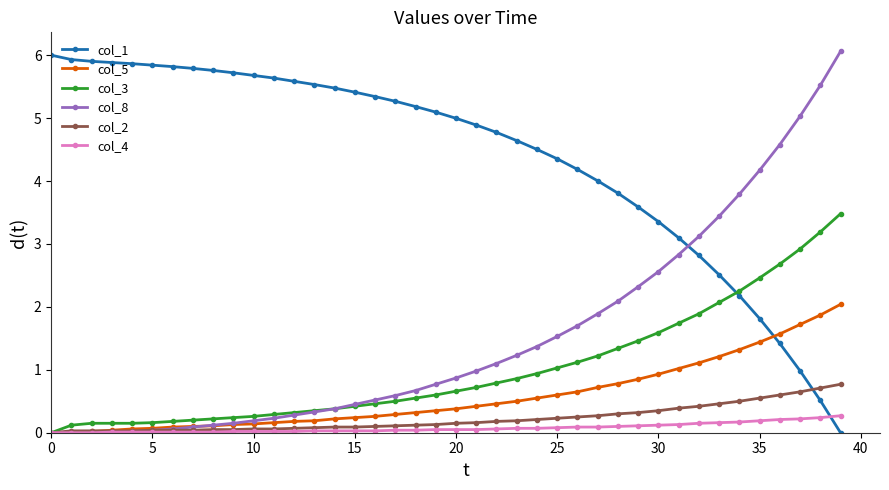

What is the maximum value for col_5?

2.0